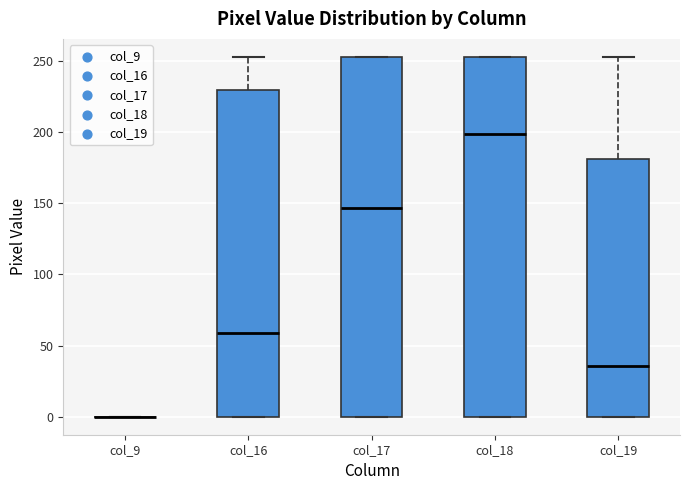

Where is the upper edge of the box for col_16 on the y-axis? The values are not printed on the chart, so give them approximately, as read against the axis.

230